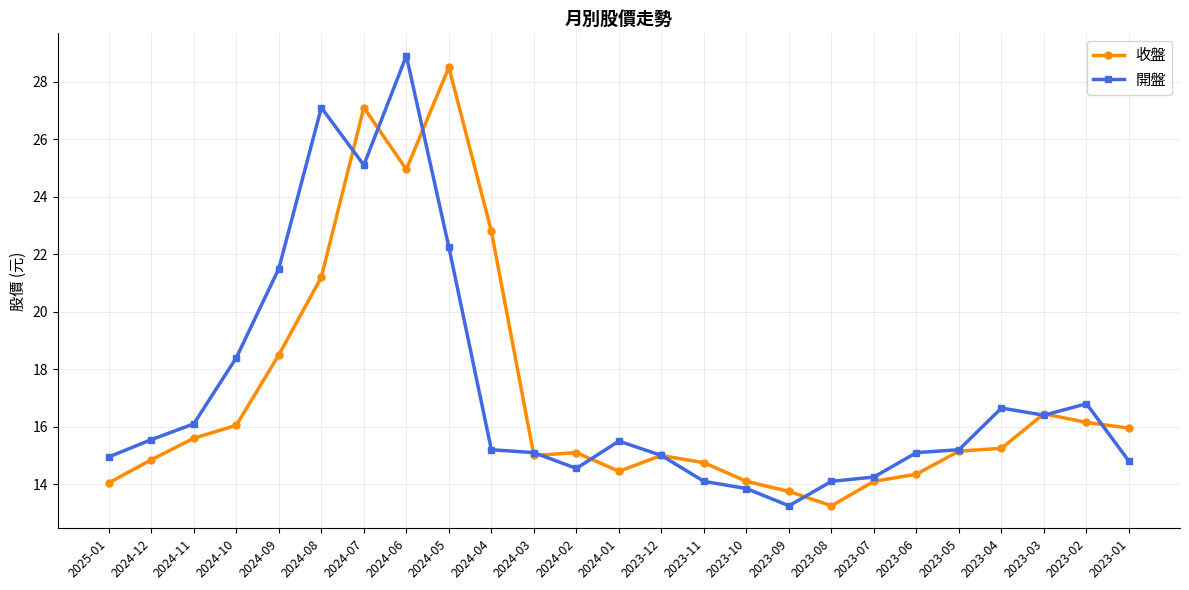

Is this an area chart (filled region under the line)?

No